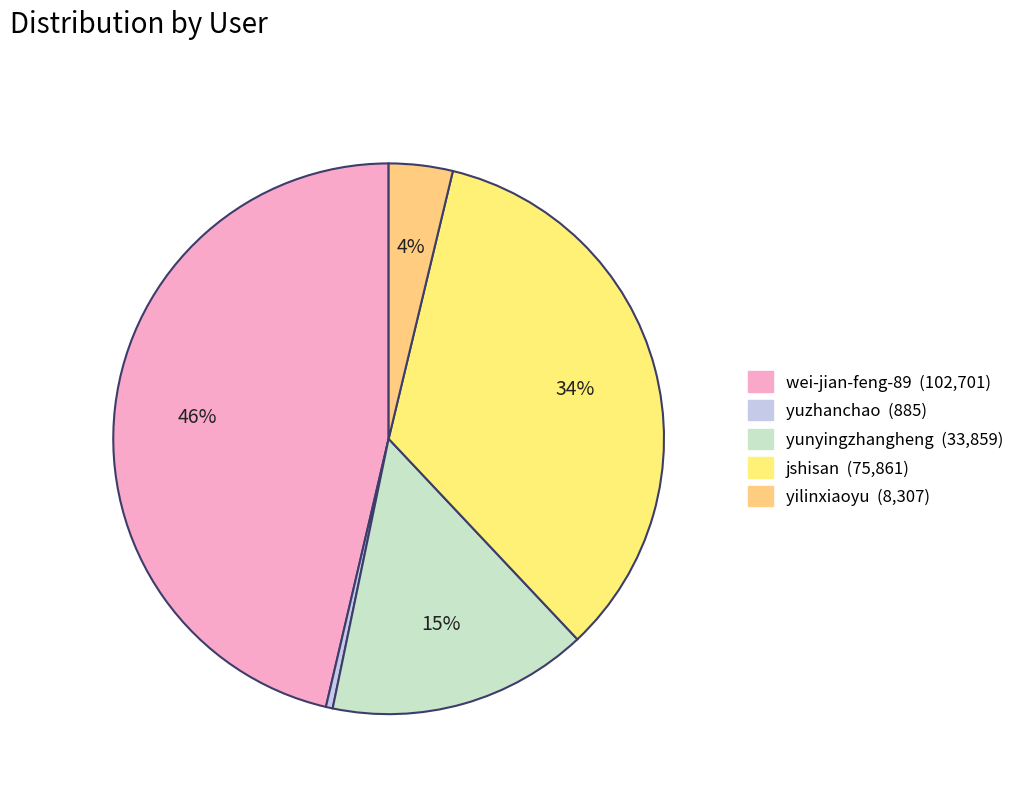

Approximately how many times larger is the value at yunyingzhangheng compared to wei-jian-feng-89?

0.3